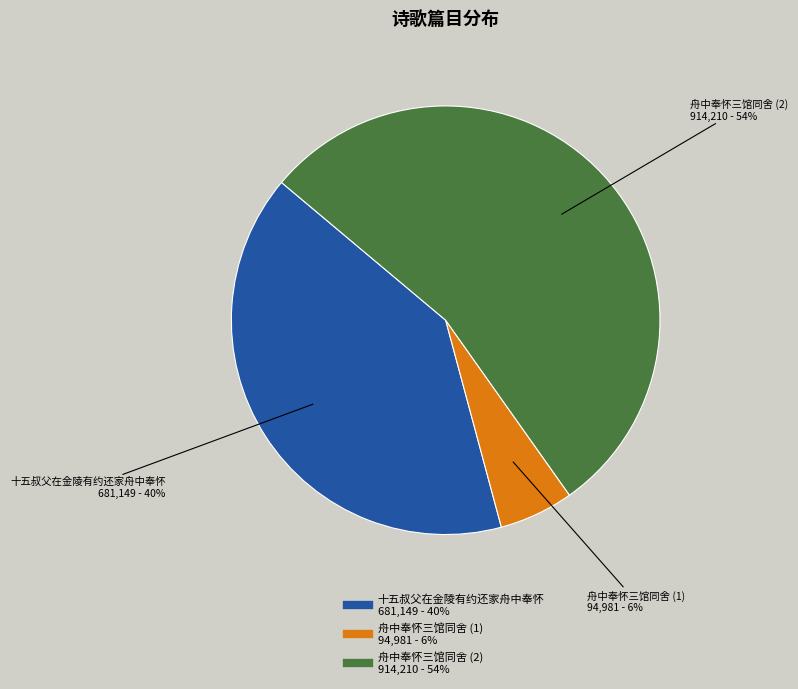

Is there a majority slice in this chart?

Yes